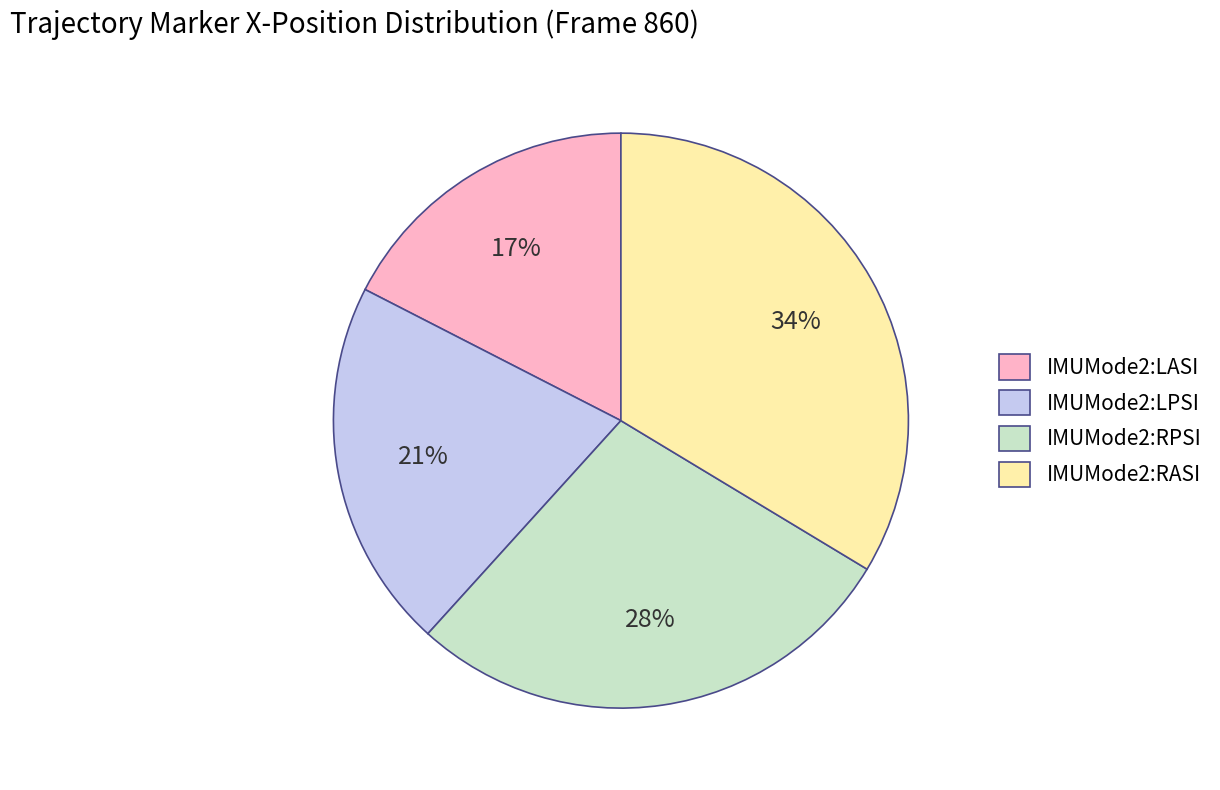

Which category has the smallest portion of the pie?

IMUMode2:LASI